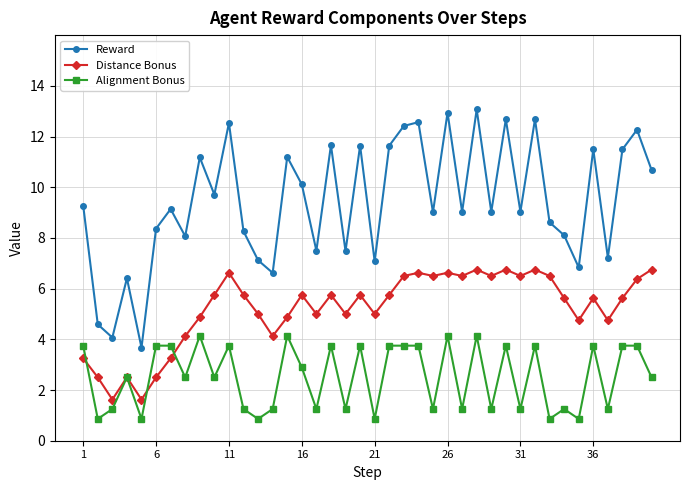

Which series has the largest total across all categories?

Reward